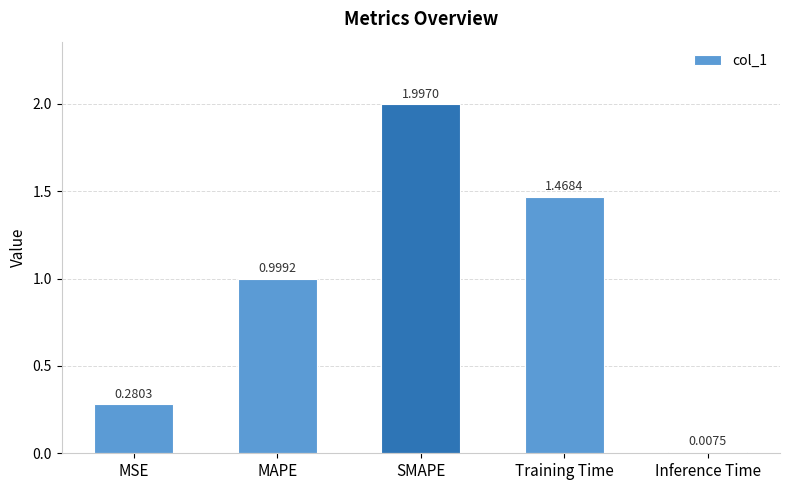

What is the sum of all values?

4.8